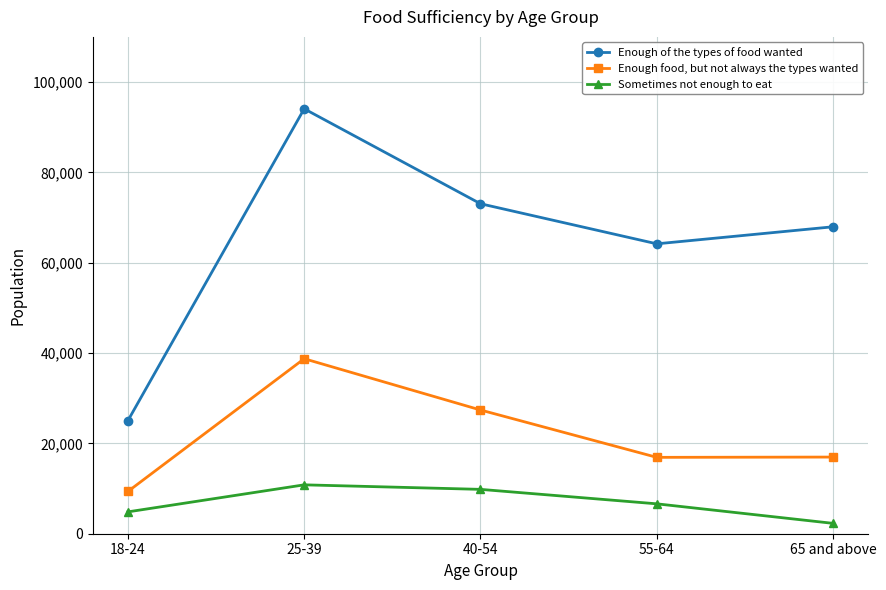

List the labels in order of Enough of the types of food wanted value, largest first.

25-39, 40-54, 65 and above, 55-64, 18-24